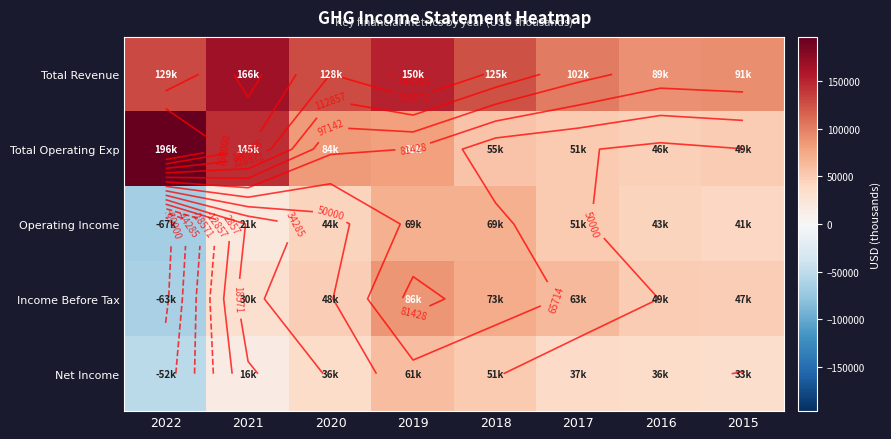

The Operating Income series shows 69800 at 2018. True or false?

True